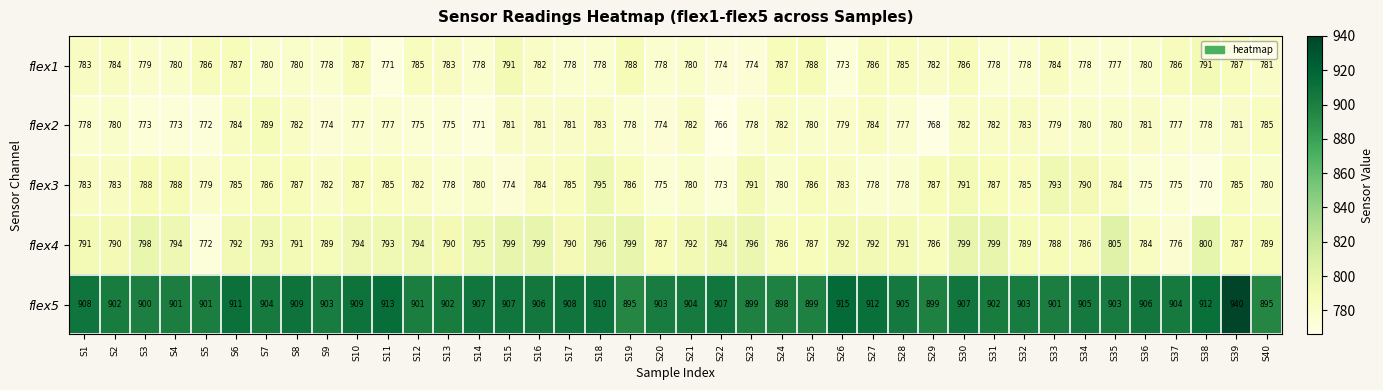

What is the sum of all flex5 values?

36216